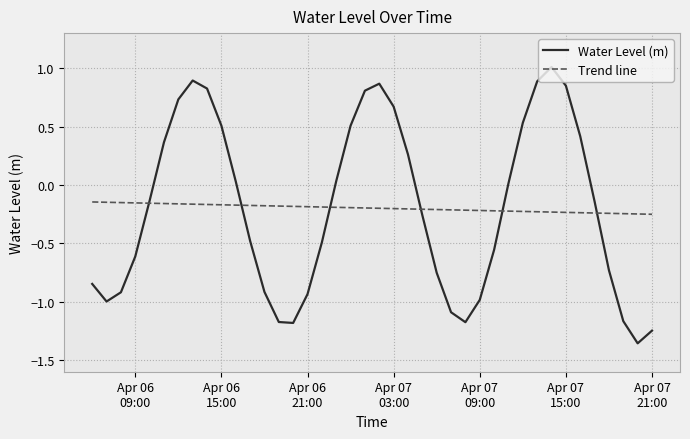

Which series has the widest spread of values?

Water Level (m)